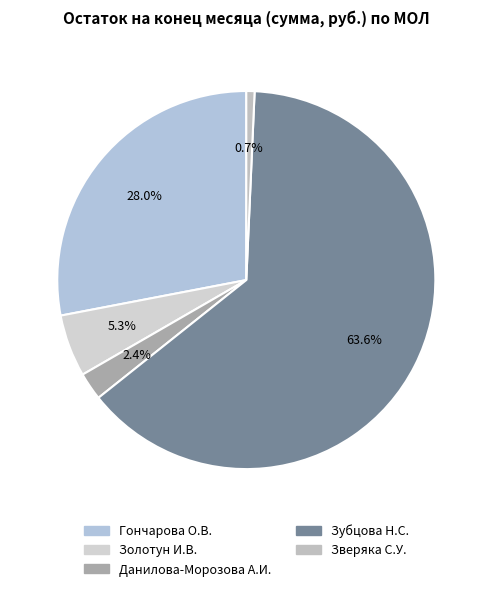

Rank the categories by value from lowest to highest.

Зверяка С.У., Данилова-Морозова А.И., Золотун И.В., Гончарова О.В., Зубцова Н.С.